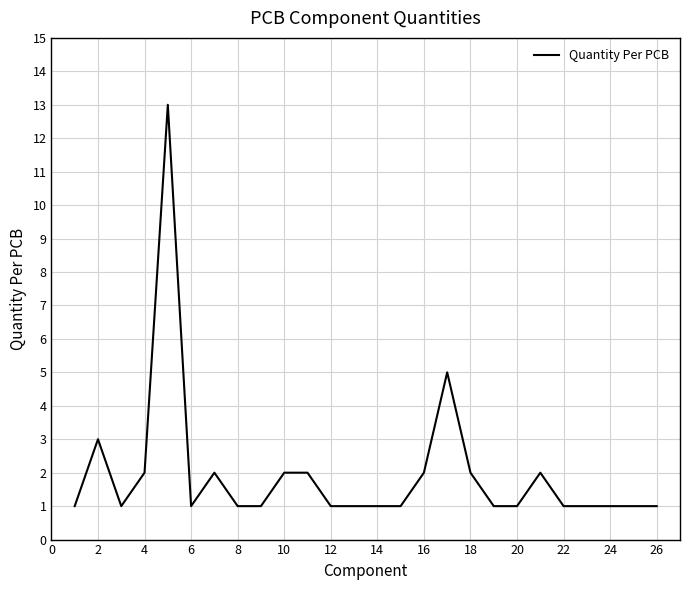

What is the average value?

2